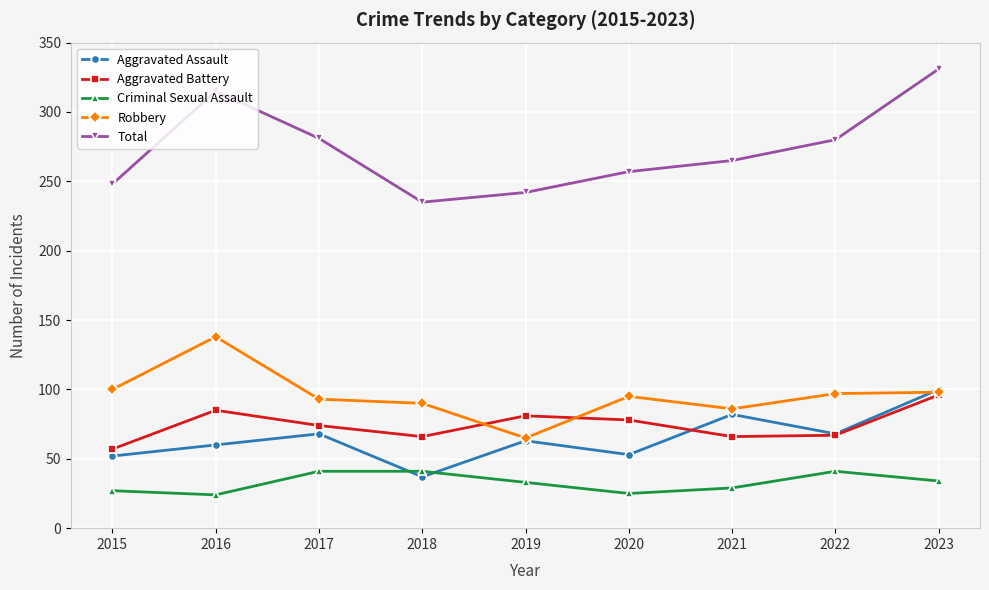

At which category is the sum across all series the highest?

2023